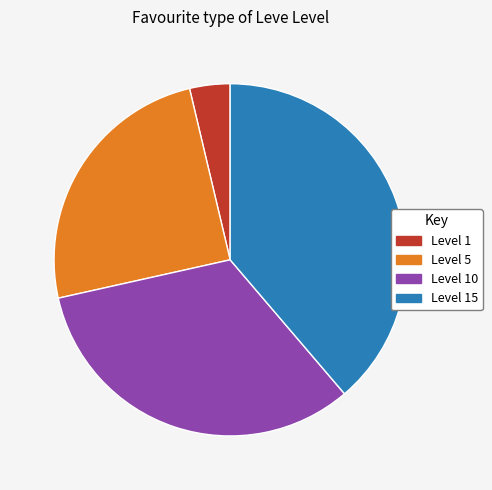

What is the ratio of the value at Level 5 to the value at Level 1?

6.7